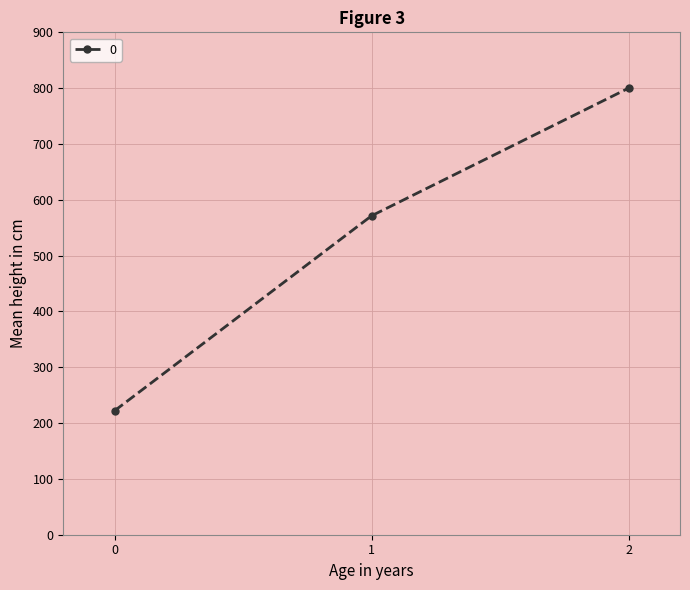

List the labels in order of value, smallest first.

0, 1, 2